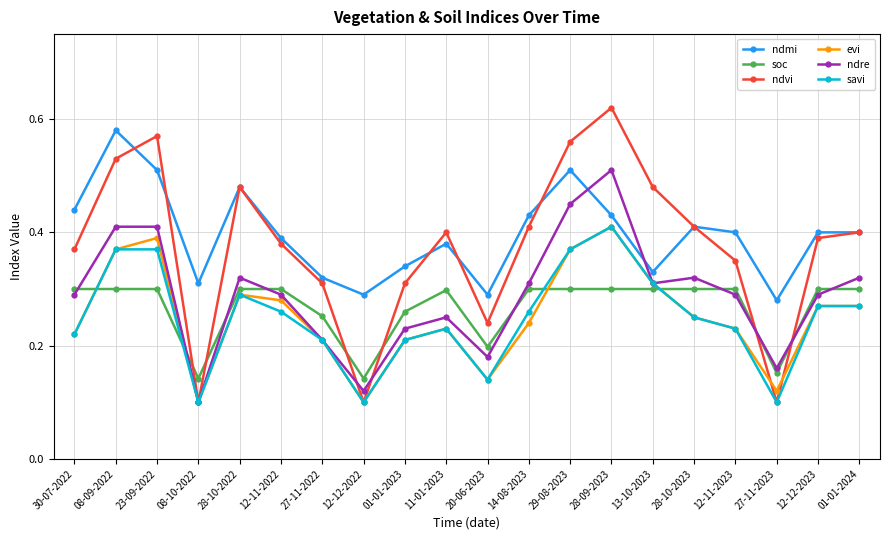

In savi, how many points are lower than both neighbors (excluding endpoints)?

4